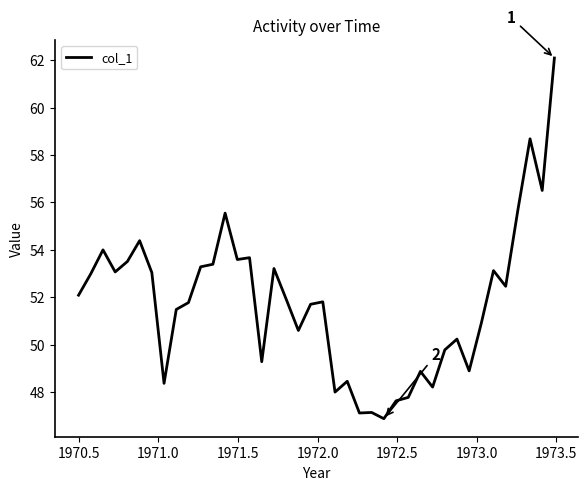

What is the smallest value displayed?

46.9